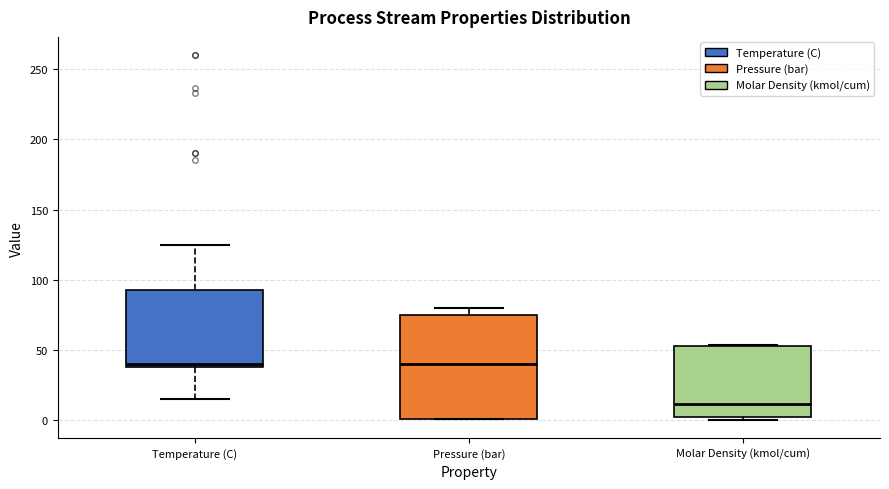

Which box's median line is the lowest?

Molar Density (kmol/cum)